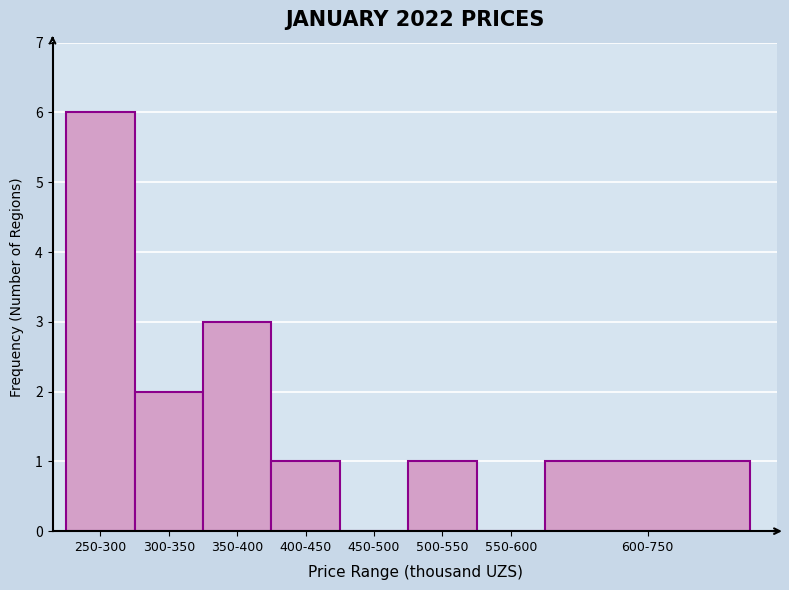

Reading left to right, list all the values displayed in this chart.

250-300=6	300-350=2	350-400=3	400-450=1	450-500=0	500-550=1	550-600=0	600-750=1